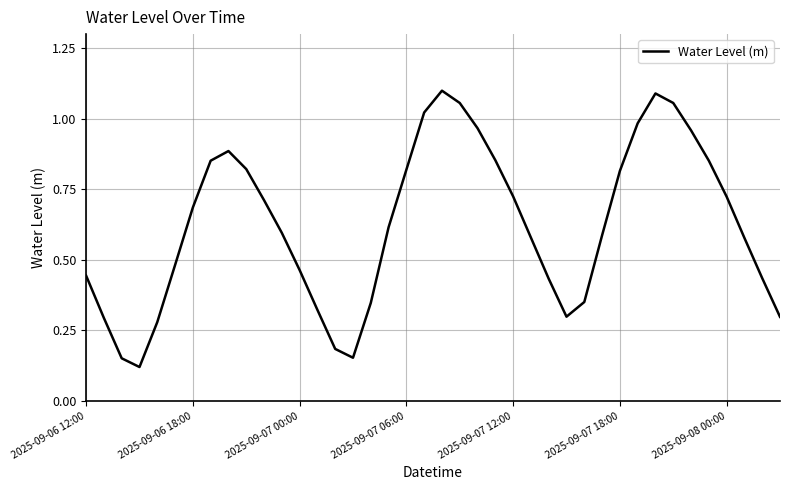

What is the minimum value shown in the chart?

0.1